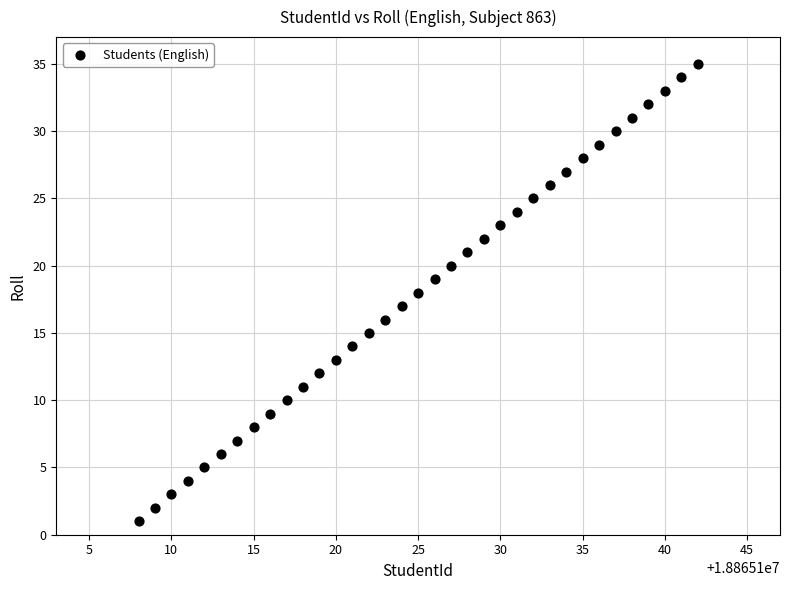

What is the range of X values (max minus min)?

34